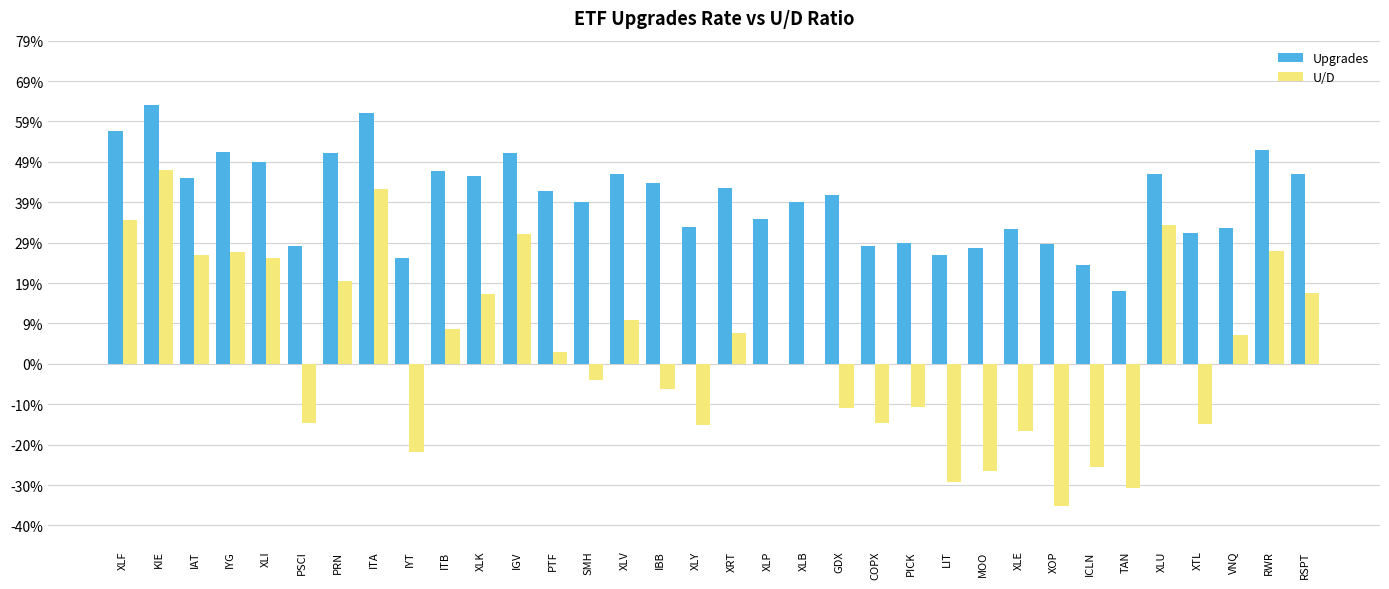

At which category is the sum across all series the highest?

KIE